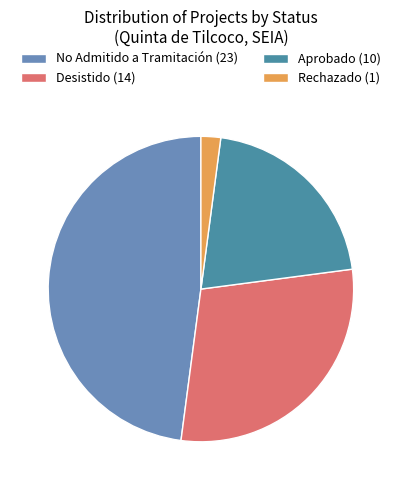

How many slices are in this pie chart?

4